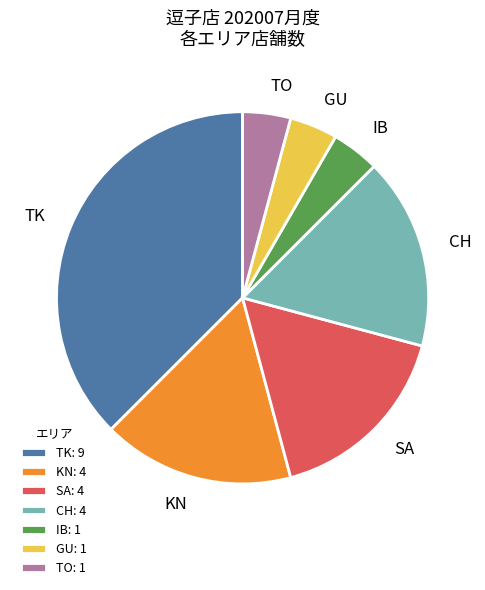

What is the ratio of the value at IB: 1 to the value at SA: 4?

0.3